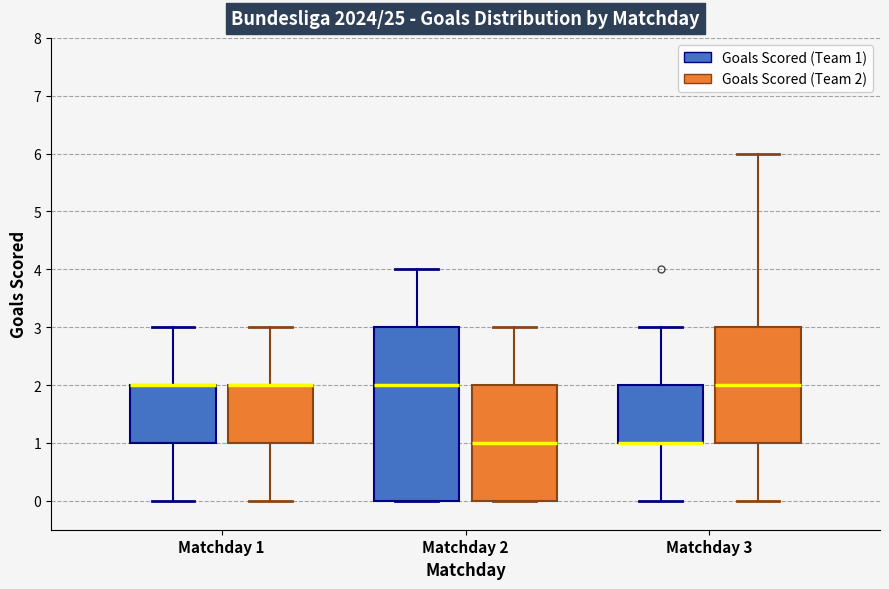

Where does the median line of the box for Matchday 2 (Goals Scored (Team 2)) sit on the y-axis? The values are not printed on the chart, so give them approximately, as read against the axis.

1